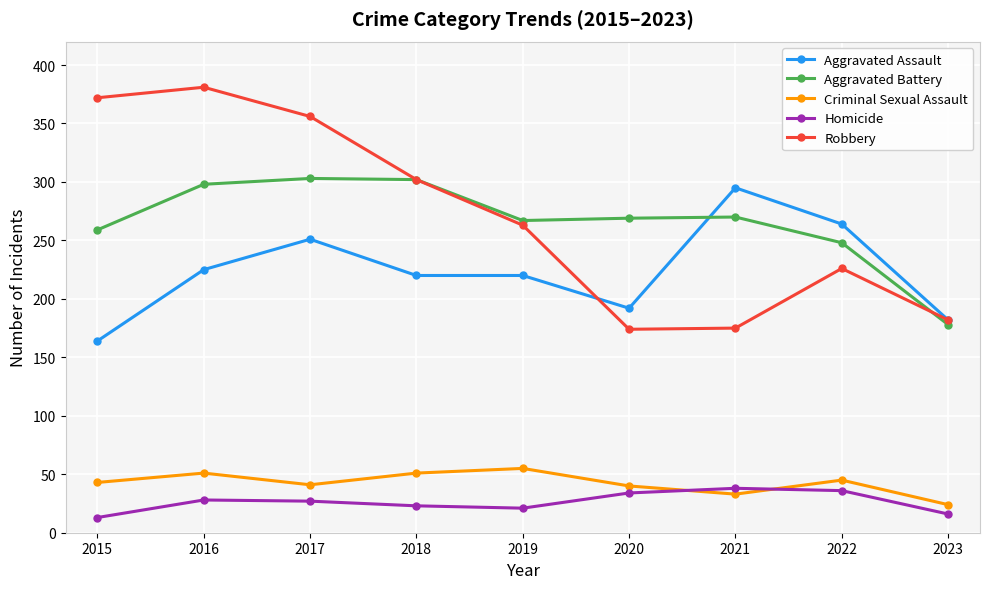

Is this an area chart (filled region under the line)?

No